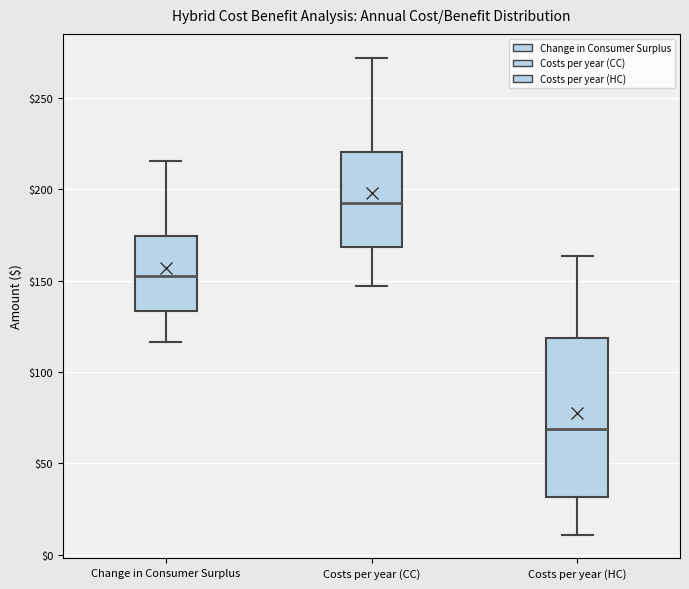

Reading left to right, transcribe this box plot: for each box, give where its median line is, the range the box spans, and where its two whiskers end, as read against the y-axis. The values are not printed on the chart, so give them approximately, as read against the axis.

Change in Consumer Surplus: median 155, box 135 to 175, whiskers 115 to 215
Costs per year (CC): median 195, box 170 to 220, whiskers 145 to 270
Costs per year (HC): median 70, box 30 to 120, whiskers 10 to 165